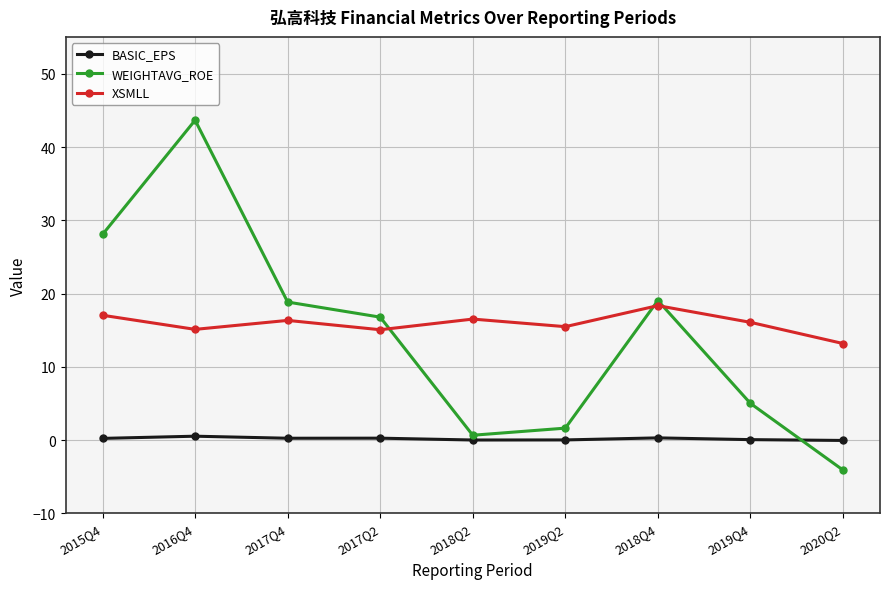

What is the label of the 1st point from the right?

2020Q2